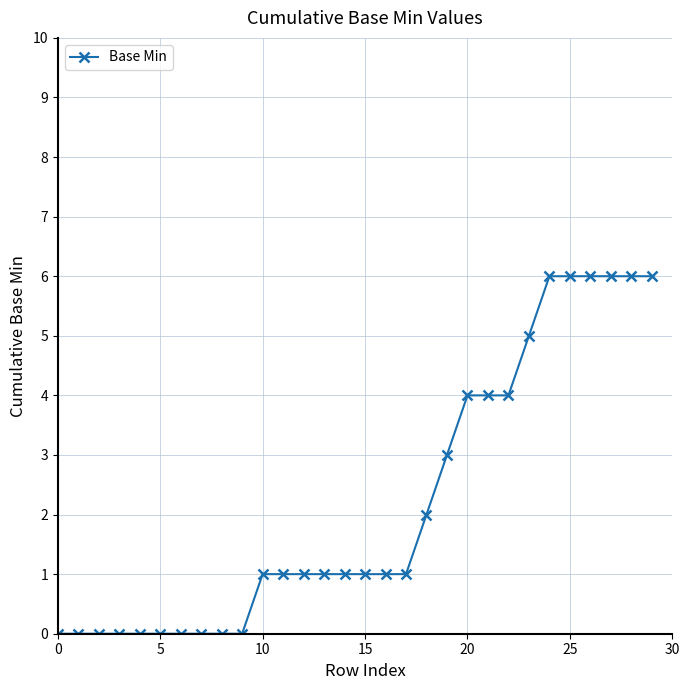

What is the sum of all values?

66